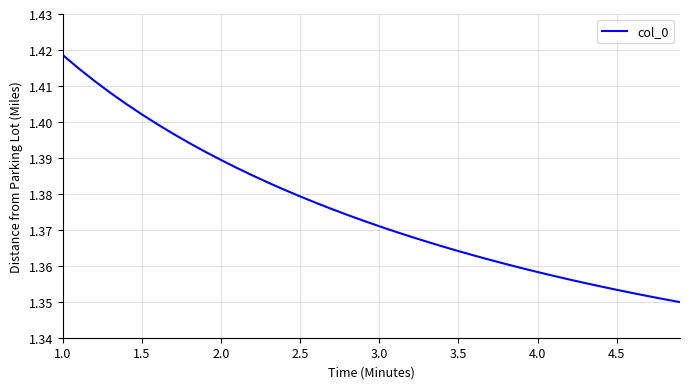

Reading left to right, extract all data points from this chart.

1.4	1.4	1.4	1.4	1.4	1.4	1.4	1.4	1.4	1.4	1.4	1.4	1.4	1.4	1.4	1.4	1.4	1.4	1.4	1.4	1.4	1.4	1.4	1.4	1.4	1.4	1.4	1.4	1.4	1.4	1.4	1.4	1.4	1.4	1.4	1.4	1.4	1.4	1.4	1.3